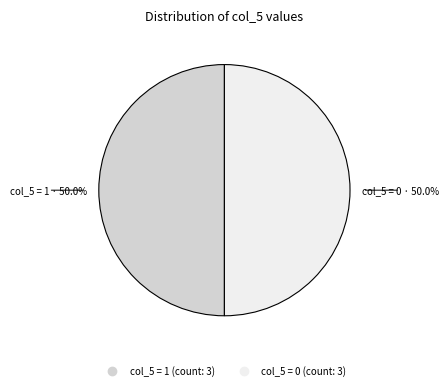

How many slices are in this pie chart?

2